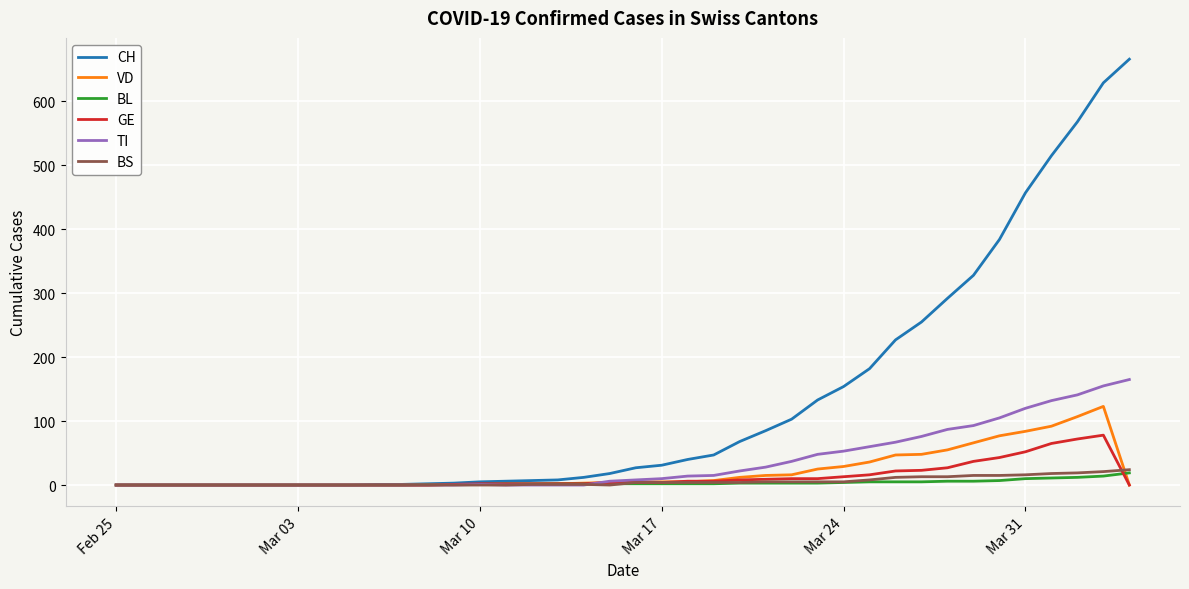

Which series has the largest total across all categories?

CH